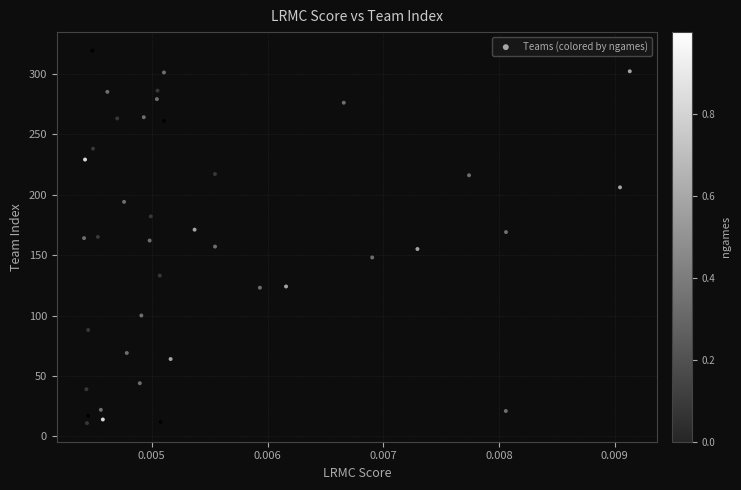

What is the range of Y values (max minus min)?

308